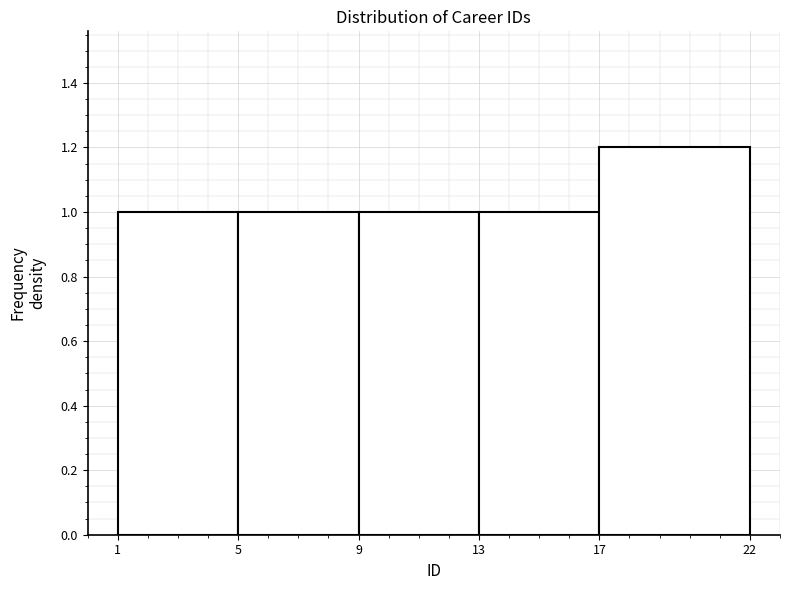

How tall is the bar that spans 1 to 5 on the x-axis? The values are not printed on the chart, so give them approximately, as read against the axis.

1.0